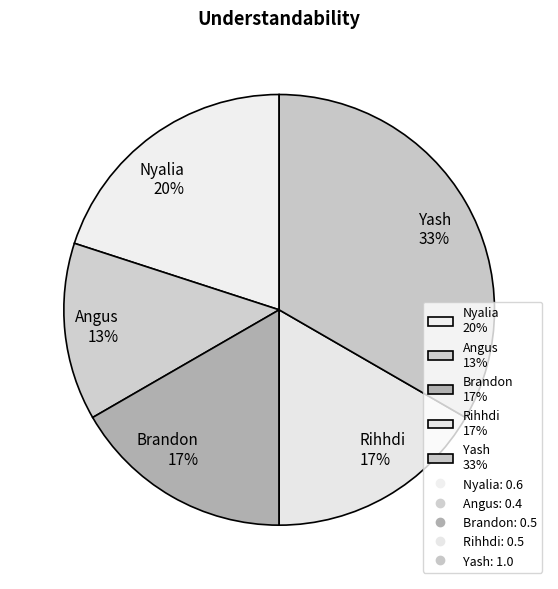

Which category has the smallest portion of the pie?

Angus